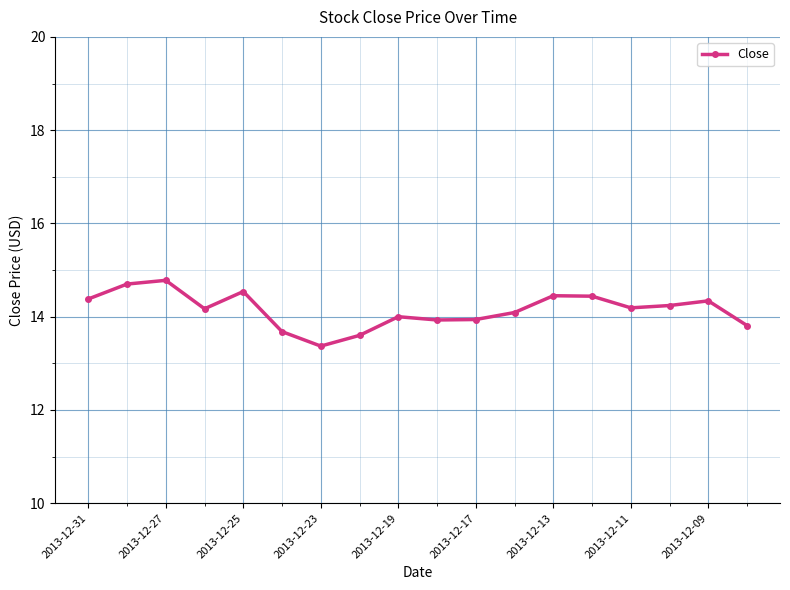

Does the chart have visible grid lines?

Yes